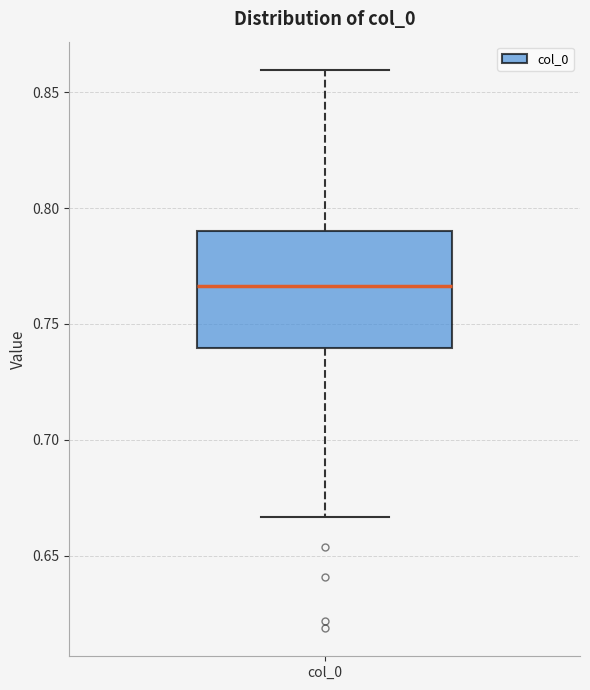

Where is the upper edge of the box for col_0 on the y-axis? The values are not printed on the chart, so give them approximately, as read against the axis.

0.790